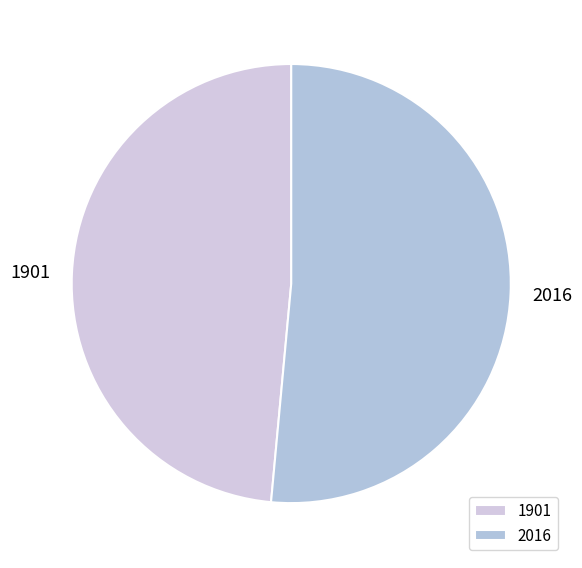

Is the sum of 1901 and 2016 greater than half?

Yes